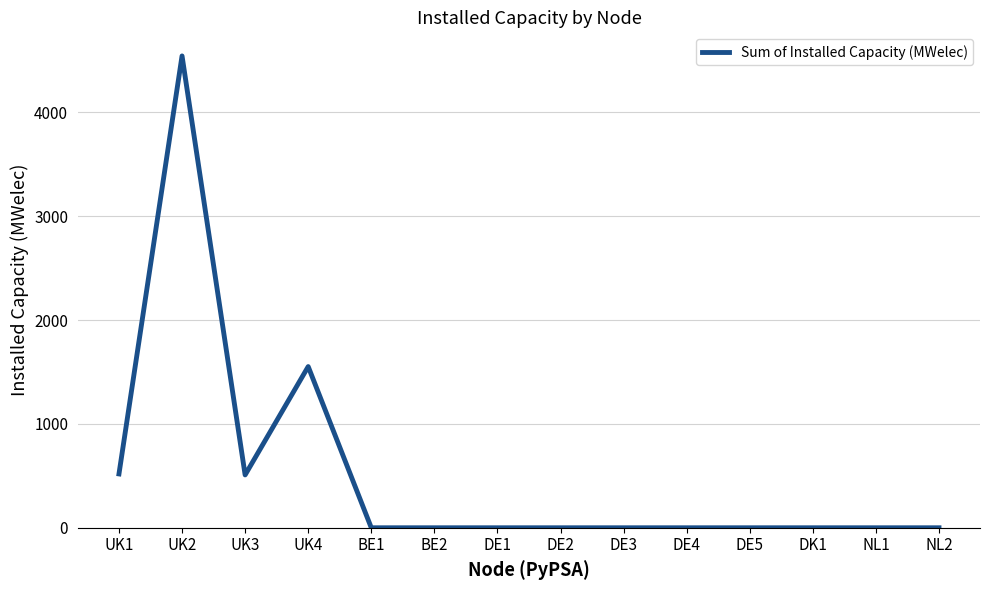

Where is the data nearest to the value 2271?

UK4